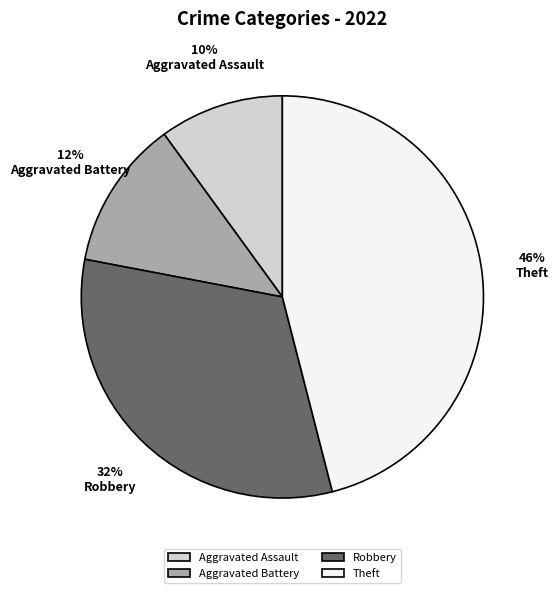

Is there a majority slice in this chart?

No